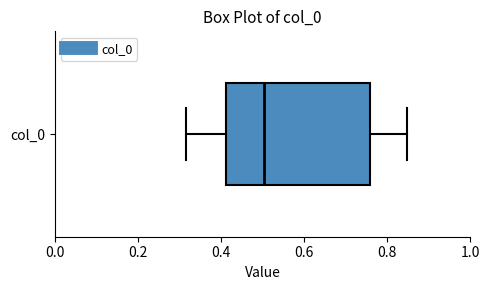

Read this box plot against the x-axis: the position of the median line, the range covered by the box, and the ends of both whiskers. The values are not printed on the chart, so give them approximately, as read against the axis.

median 0.50, box 0.42 to 0.76, whiskers 0.32 to 0.84